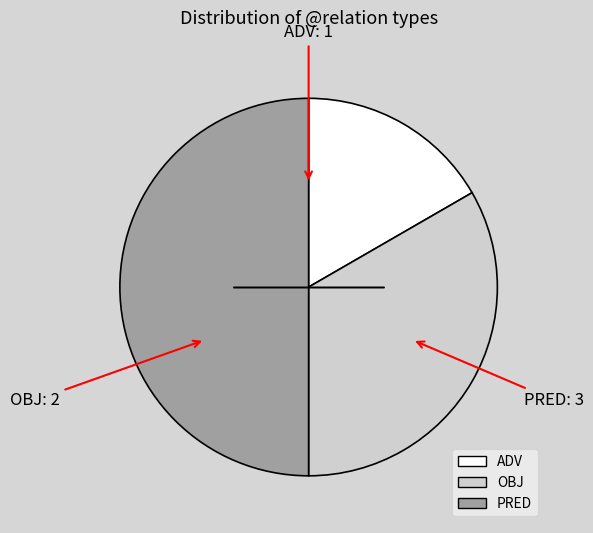

Count the number of slices in the pie.

3